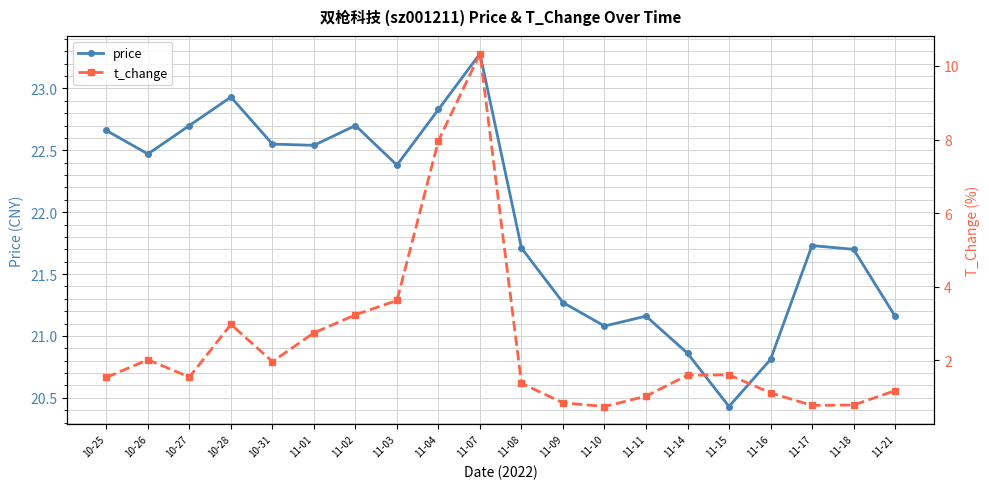

True or false: t_change has more than 1 points higher than both neighbors.

True